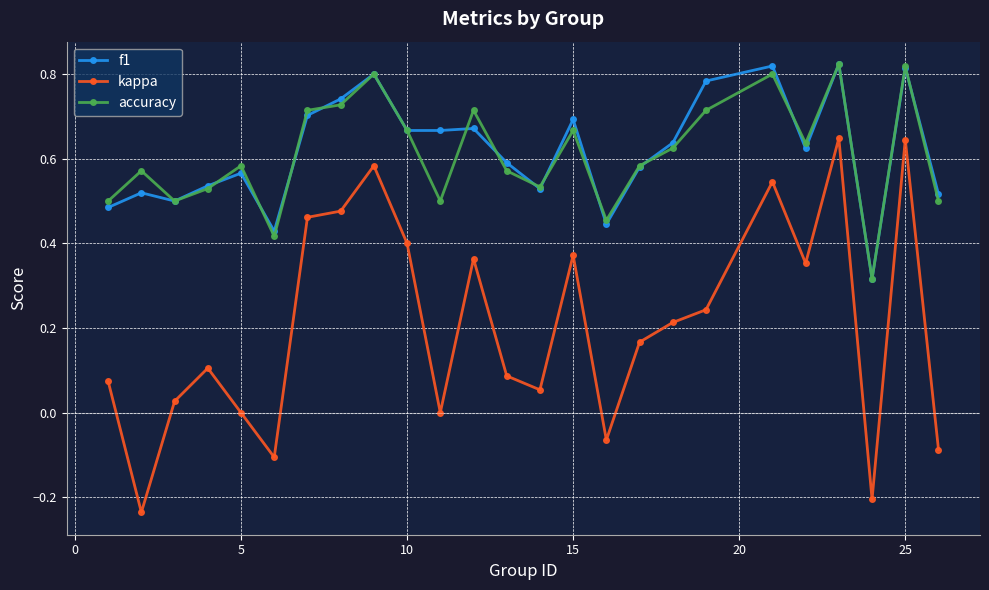

In accuracy, how many points are lower than both neighbors (excluding endpoints)?

7